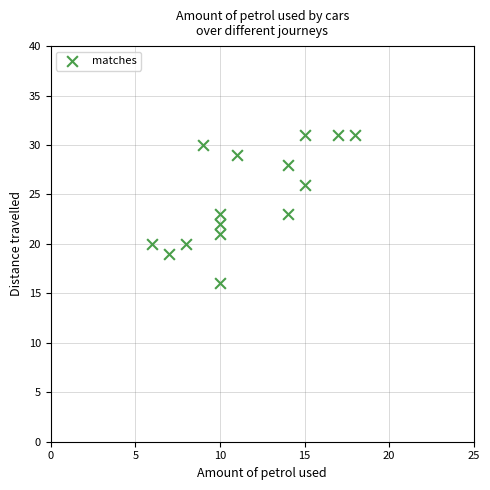

What is the range of Y values (max minus min)?

15